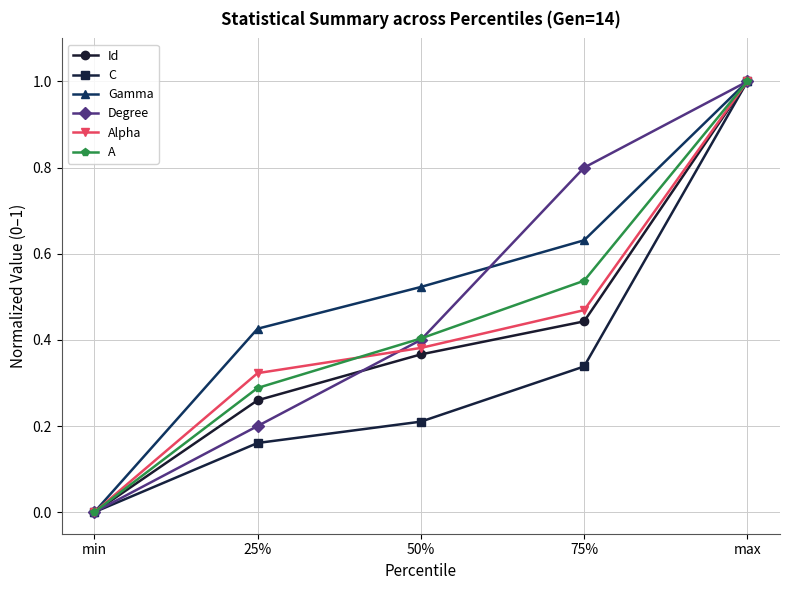

How many data points does each series have?

5